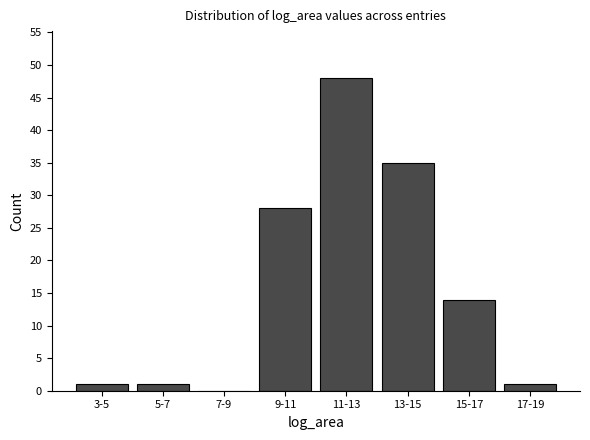

Reading right to left, list all the values displayed in this chart.

17-19=1	15-17=14	13-15=35	11-13=48	9-11=28	7-9=0	5-7=1	3-5=1